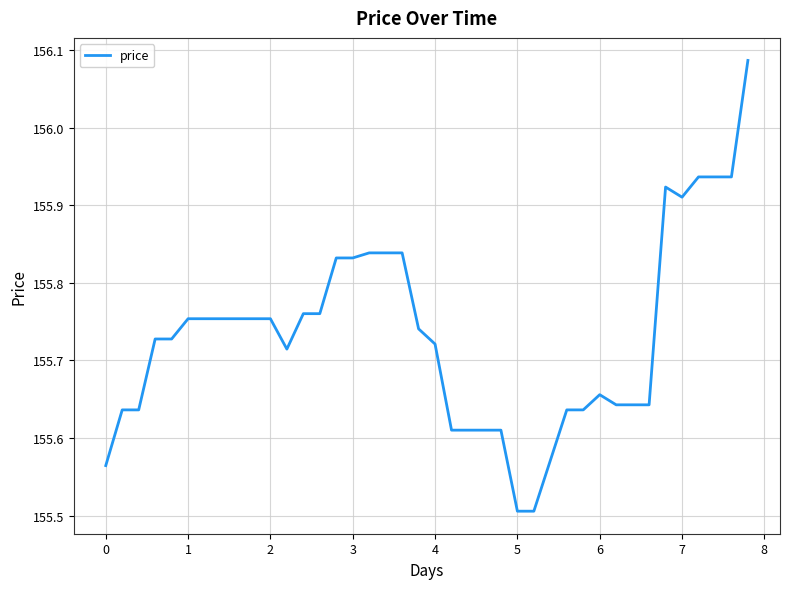

What is the difference between the maximum and minimum values?

0.6